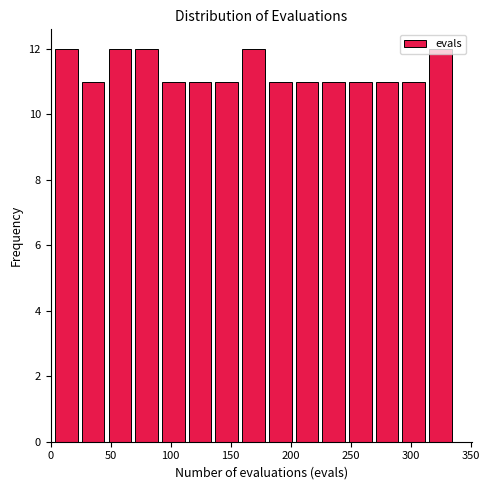

How tall is the bar that spans 315 to 335 on the x-axis? Neither the bar edges nor the heights are printed on the chart, so give them approximately, as read against the axes.

12